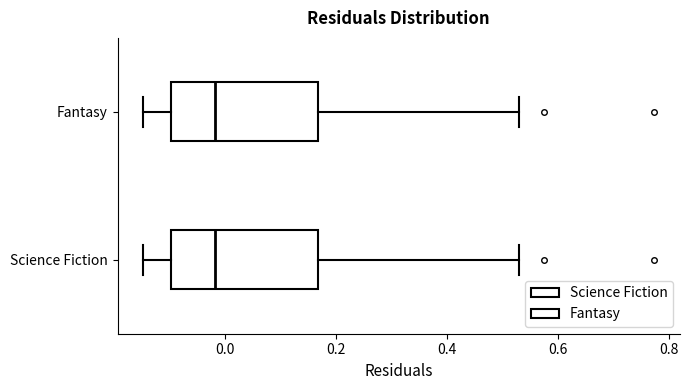

Reading bottom to top, transcribe this box plot: for each box, give where its median line is, the range the box spans, and where its two whiskers end, as read against the x-axis. The values are not printed on the chart, so give them approximately, as read against the axis.

Science Fiction: median -0.02, box -0.10 to 0.16, whiskers -0.14 to 0.52
Fantasy: median -0.02, box -0.10 to 0.16, whiskers -0.14 to 0.52